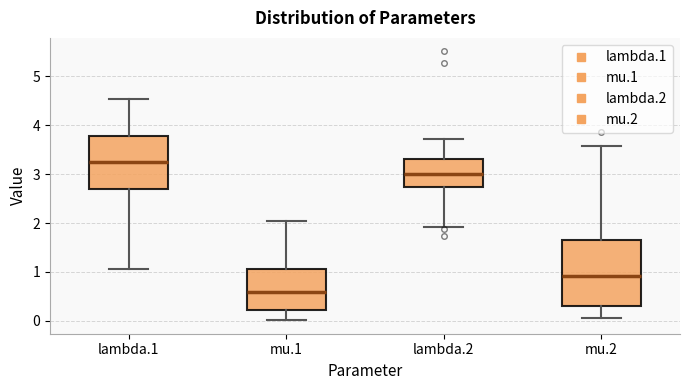

Where is the upper edge of the box for mu.2 on the y-axis? The values are not printed on the chart, so give them approximately, as read against the axis.

1.7